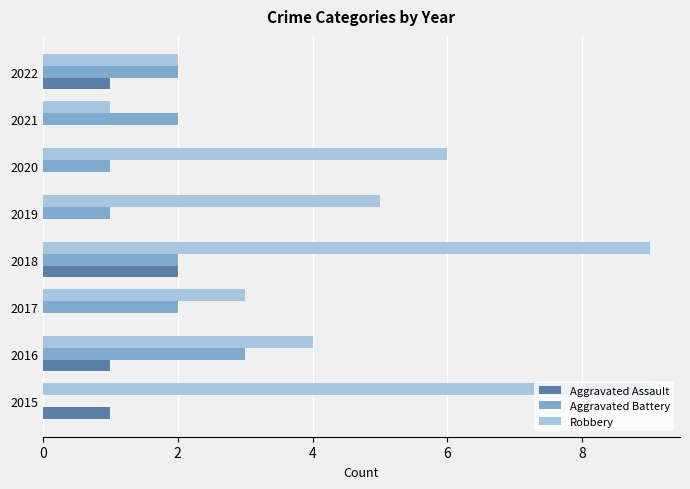

What is the sum of all Aggravated Assault values?

5